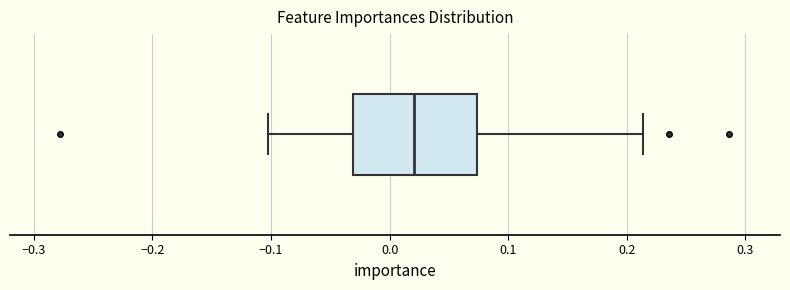

Transcribe this box plot: give where the median line is, the range the box spans, and where the two whiskers end, as read against the x-axis. The values are not printed on the chart, so give them approximately, as read against the axis.

median 0.02, box -0.03 to 0.07, whiskers -0.10 to 0.21